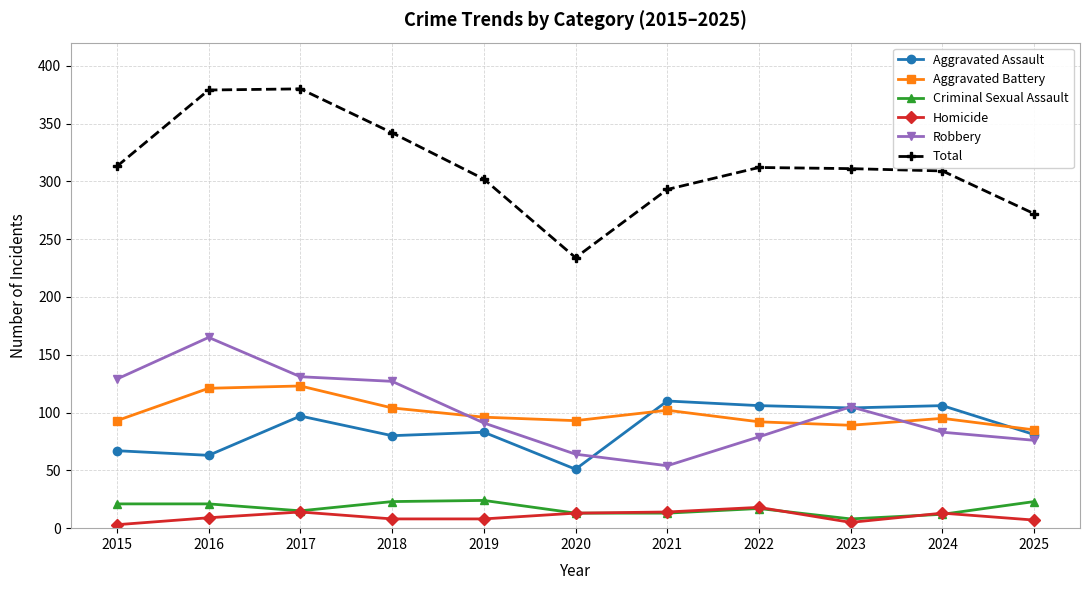

True or false: Criminal Sexual Assault and Aggravated Battery intersect in this chart.

False